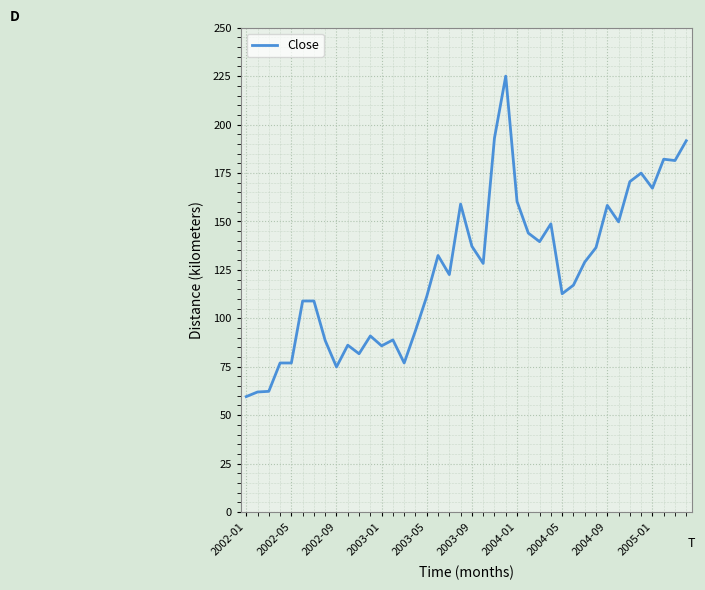

Count the number of values greater than 128.

20